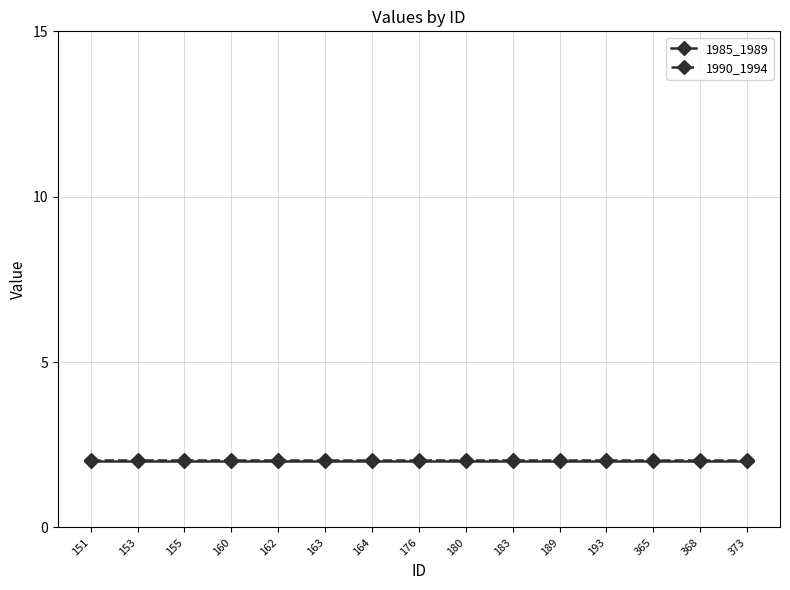

How many lines are shown in the chart?

2